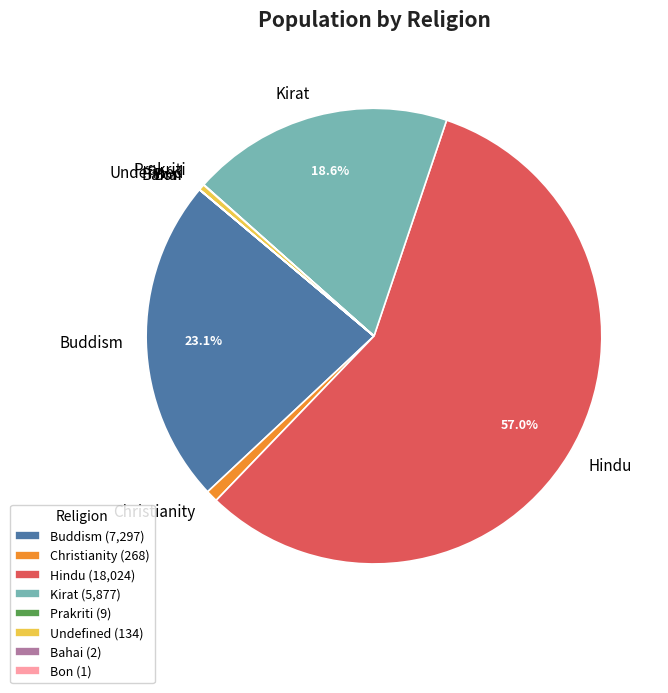

Is there a majority slice in this chart?

Yes